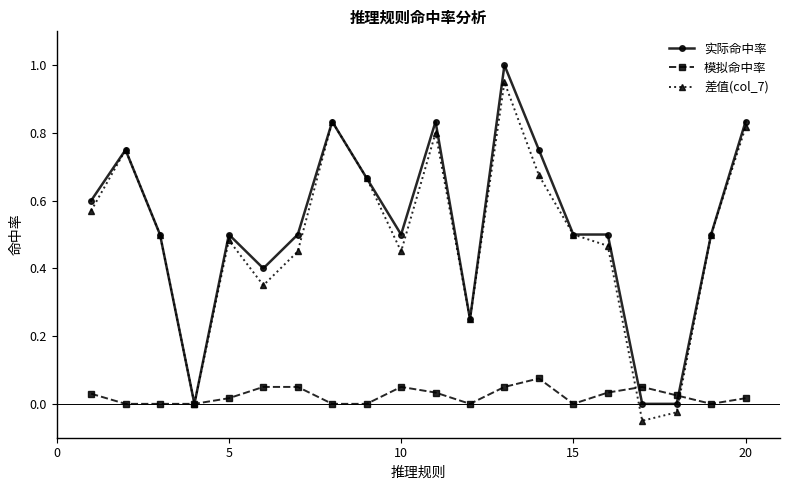

What is the maximum value shown in the chart?

1.0